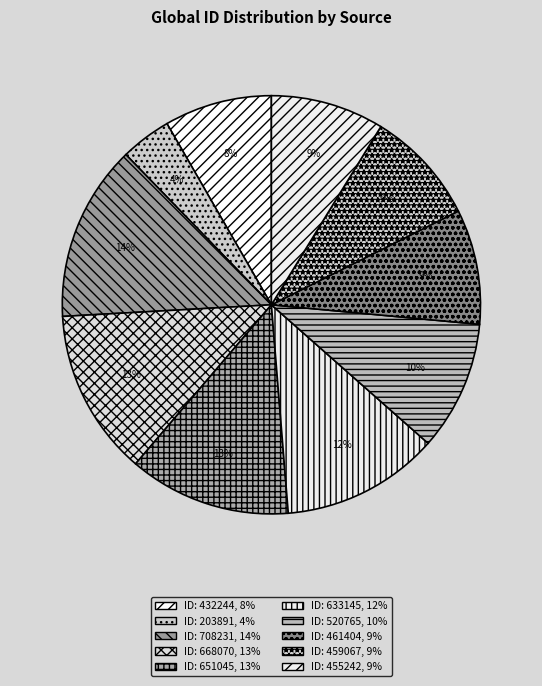

To the nearest percent, what is the combined percentage of ID: 455242 and ID: 432244?

17%